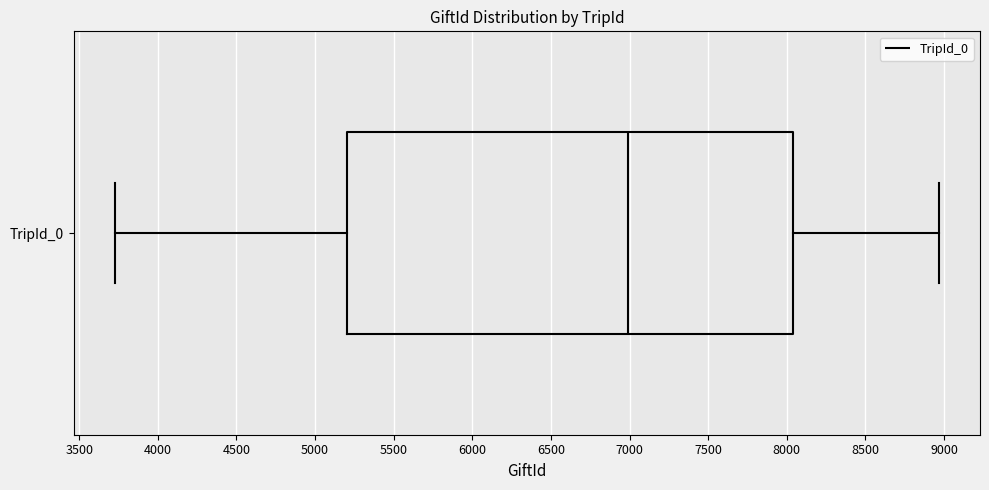

Transcribe this box plot: give where the median line is, the range the box spans, and where the two whiskers end, as read against the x-axis. The values are not printed on the chart, so give them approximately, as read against the axis.

median 7000, box 5200 to 8050, whiskers 3750 to 8950